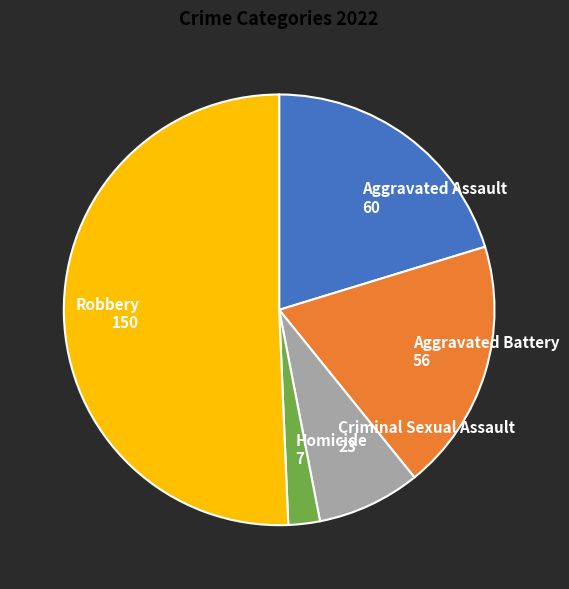

Between Aggravated Assault and Criminal Sexual Assault, which is larger?

Aggravated Assault